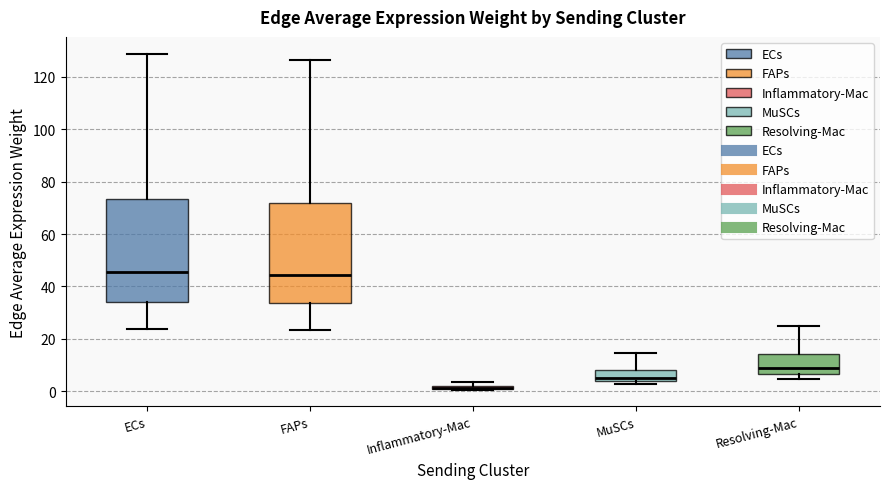

Where does the median line of the box for MuSCs sit on the y-axis? The values are not printed on the chart, so give them approximately, as read against the axis.

6